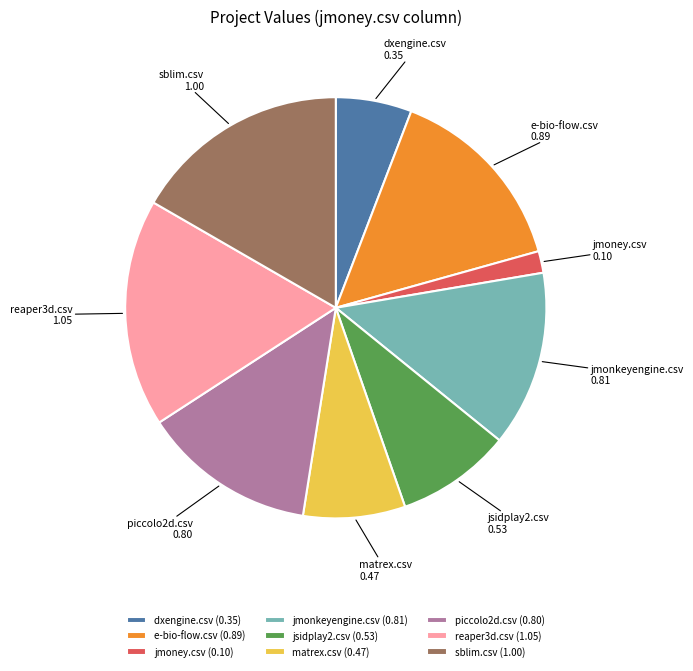

Do matrex.csv and jmonkeyengine.csv together represent more than half of the pie?

No